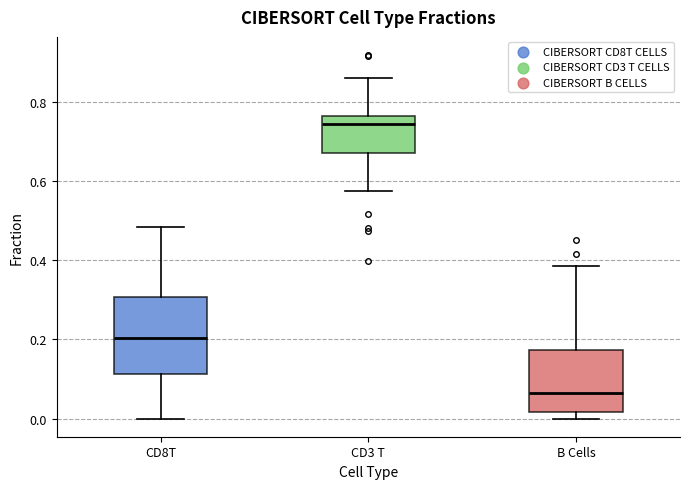

Where is the upper edge of the box for B Cells on the y-axis? The values are not printed on the chart, so give them approximately, as read against the axis.

0.18